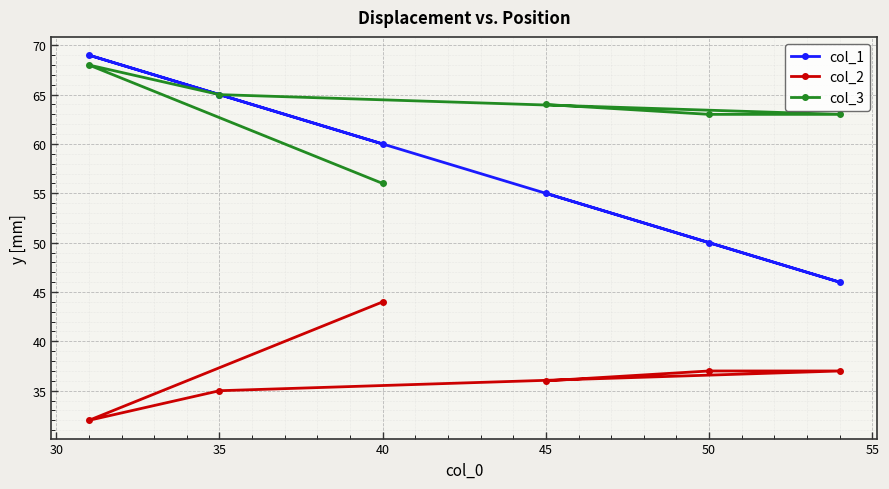

True or false: col_2 and col_1 cross at least once.

False